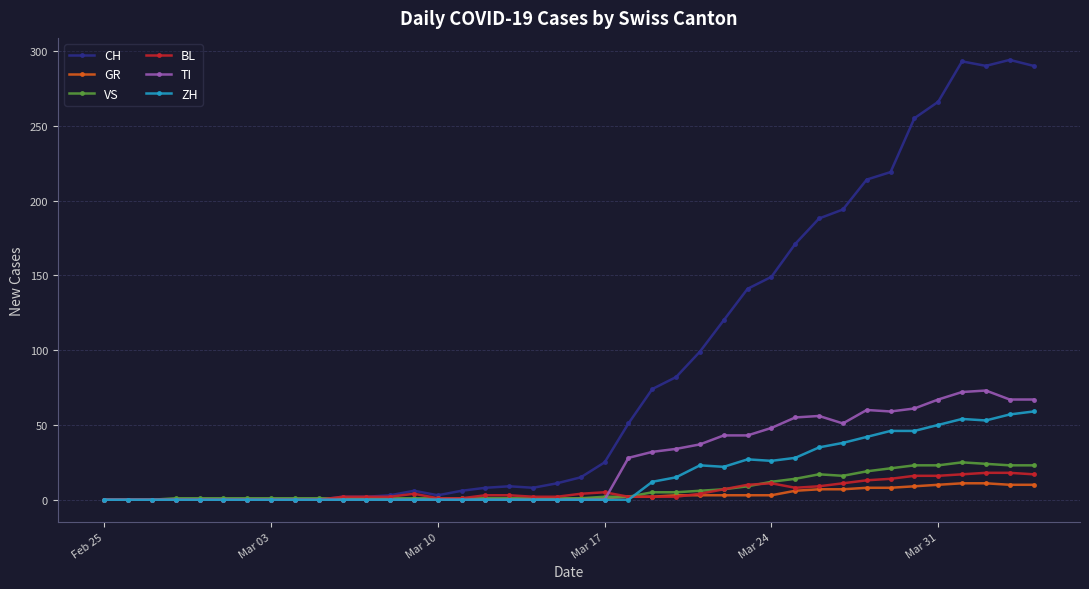

What is the maximum value for CH?

294